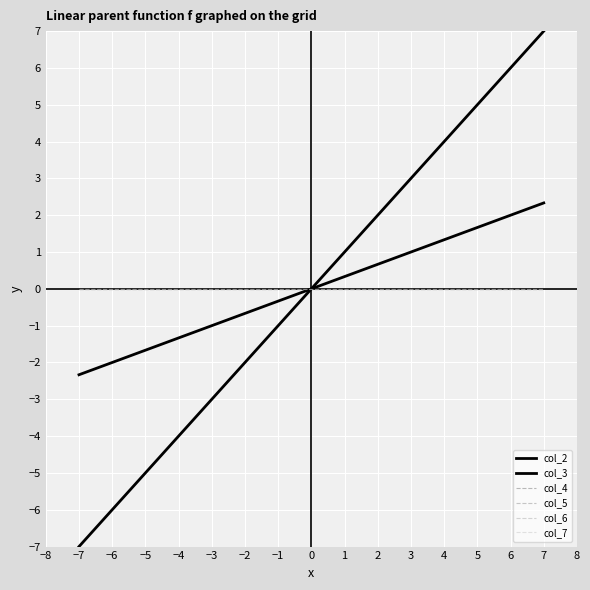

Does the chart have visible grid lines?

Yes